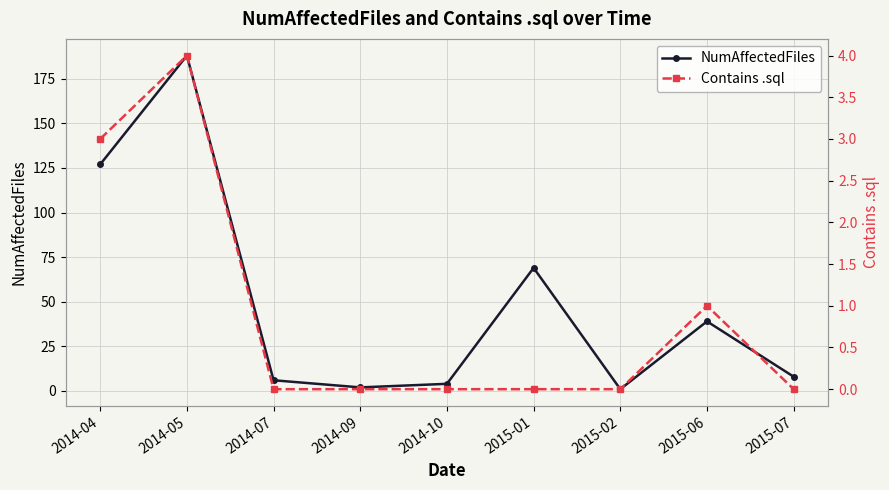

What position from the left is 2014-09?

4